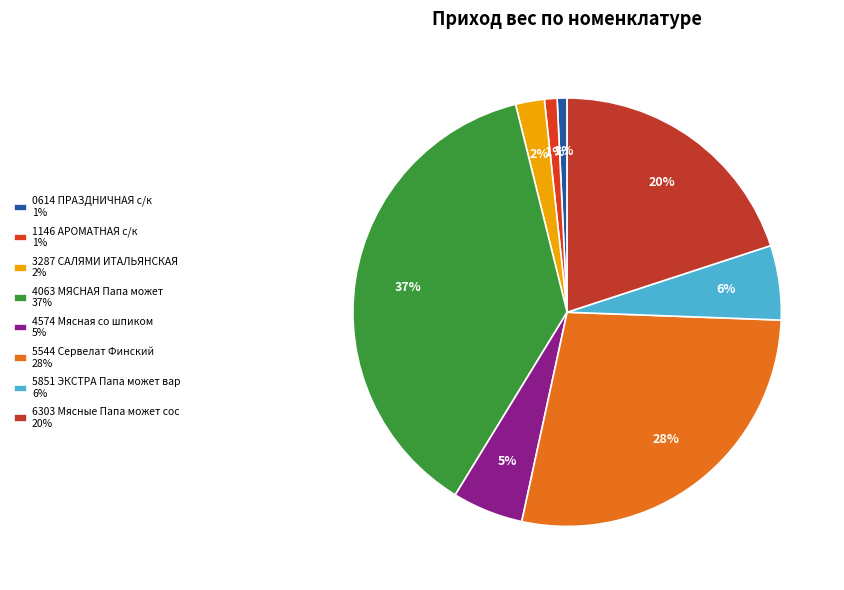

Is 1146 АРОМАТНАЯ с/к the majority of the pie?

No